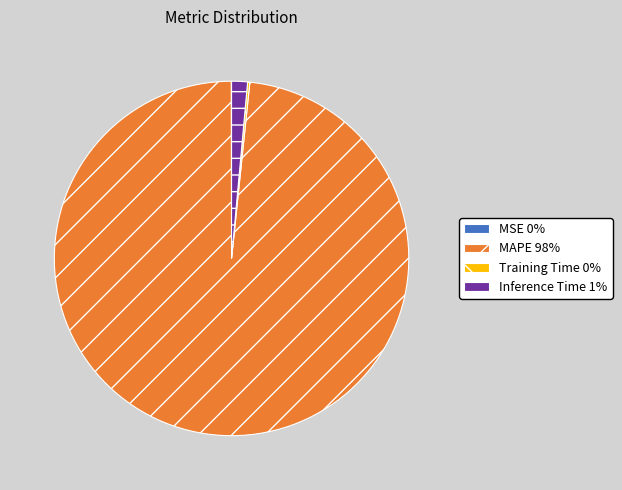

Which category has the biggest portion of the pie?

MAPE 98%